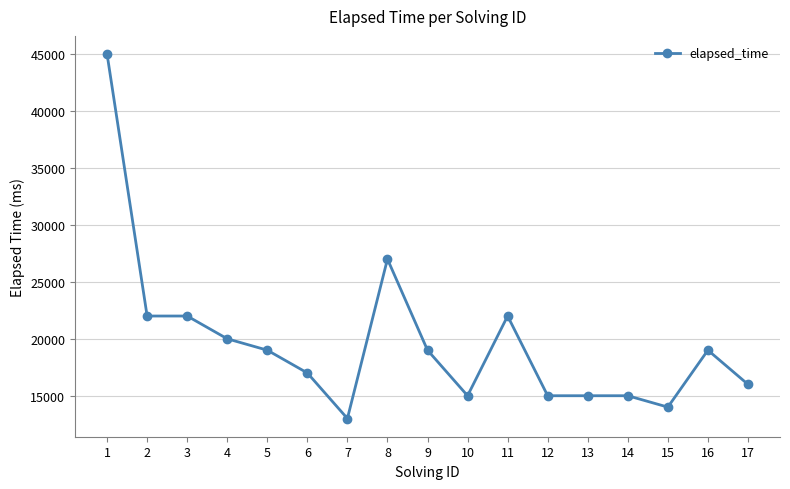

Reading left to right, what are all the values shown in this chart?

45000	22000	22000	20000	19000	17000	13000	27000	19000	15000	22000	15000	15000	15000	14000	19000	16000